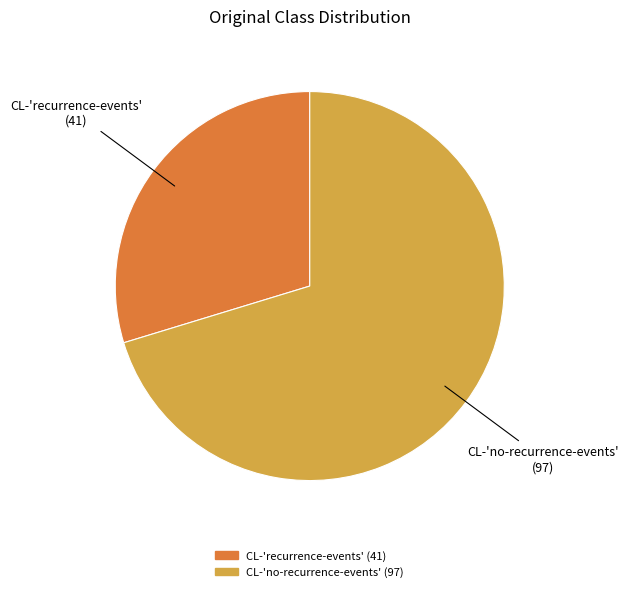

Is there a majority slice in this chart?

Yes